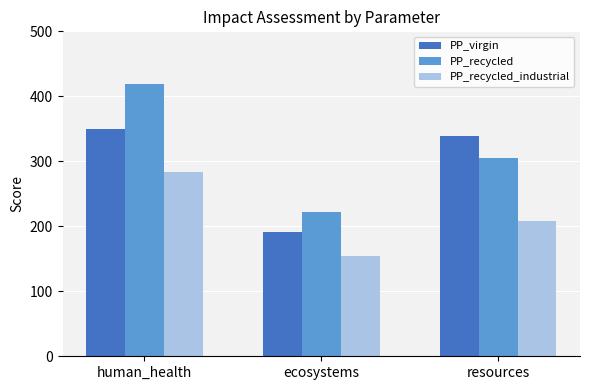

Reading right to left, transcribe all the data shown in this chart.

PP_virgin: resources=338.6	ecosystems=190.5	human_health=350.4
PP_recycled: resources=305.6	ecosystems=222.5	human_health=419.5
PP_recycled_industrial: resources=207.6	ecosystems=154.3	human_health=283.6